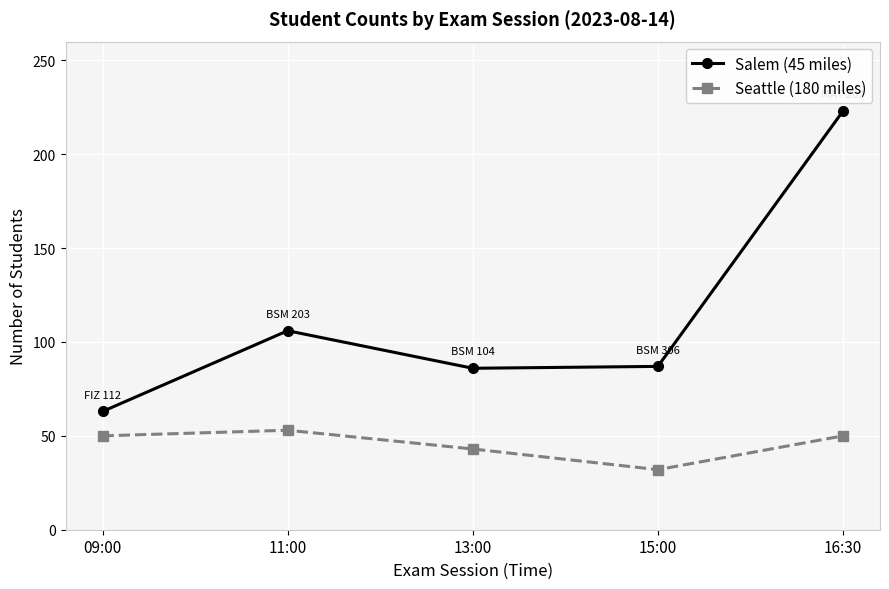

At which category does Salem (45 miles) reach its first local peak?

11:00